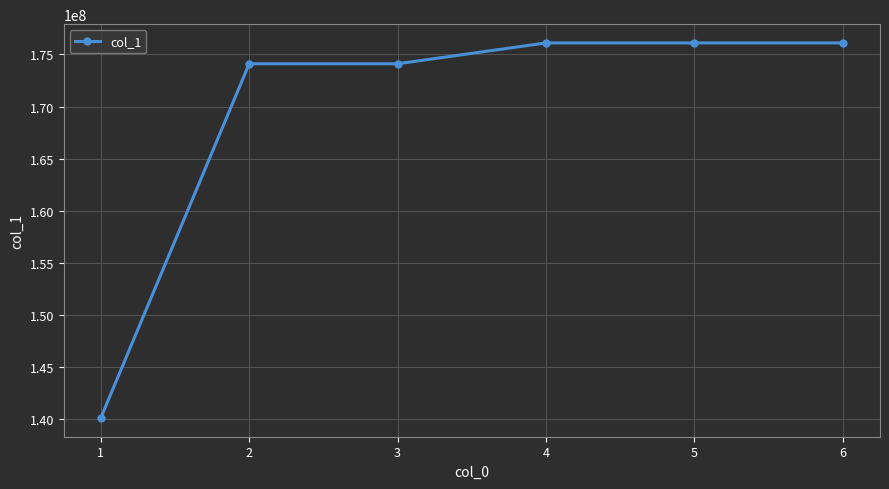

True or false: the data has more than 2 interior local peaks.

False